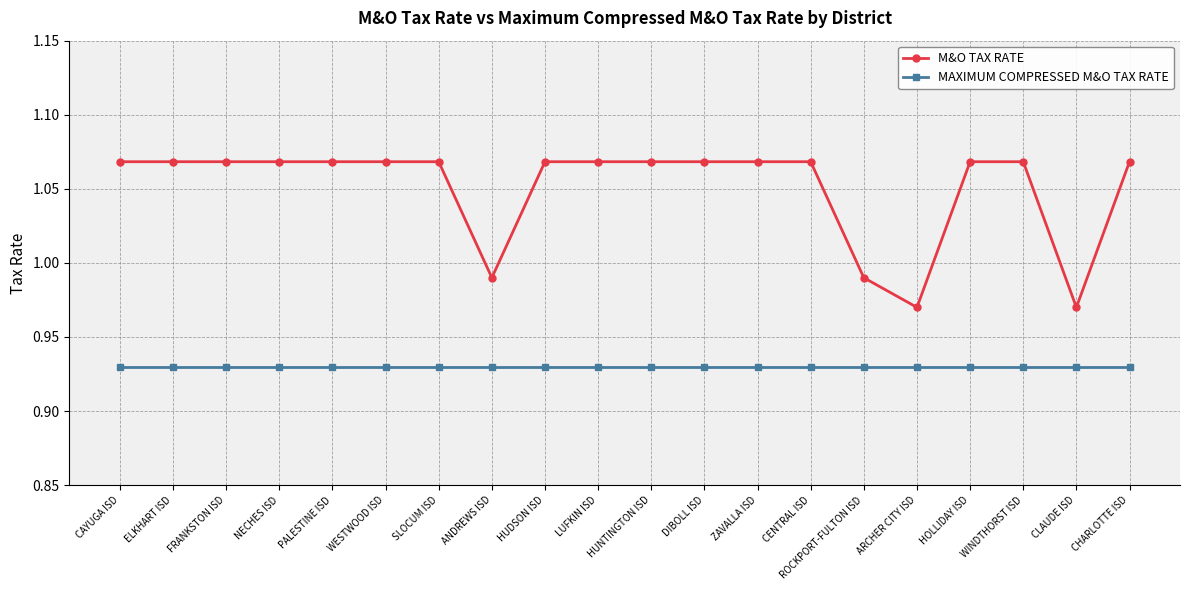

How many values in the M&O TAX RATE series exceed 1?

16